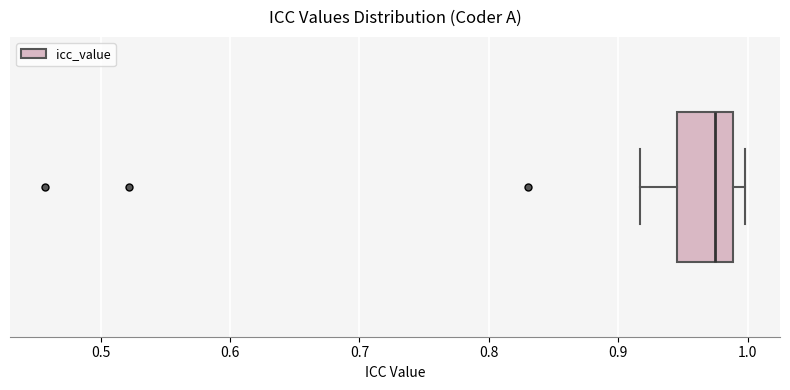

Transcribe this box plot: give where the median line is, the range the box spans, and where the two whiskers end, as read against the x-axis. The values are not printed on the chart, so give them approximately, as read against the axis.

median 0.98, box 0.95 to 0.99, whiskers 0.92 to 1.00